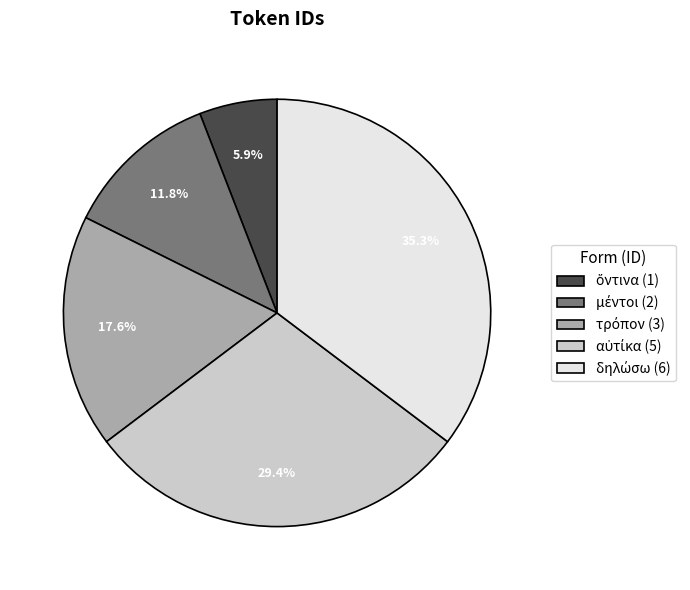

Is there a majority slice in this chart?

No